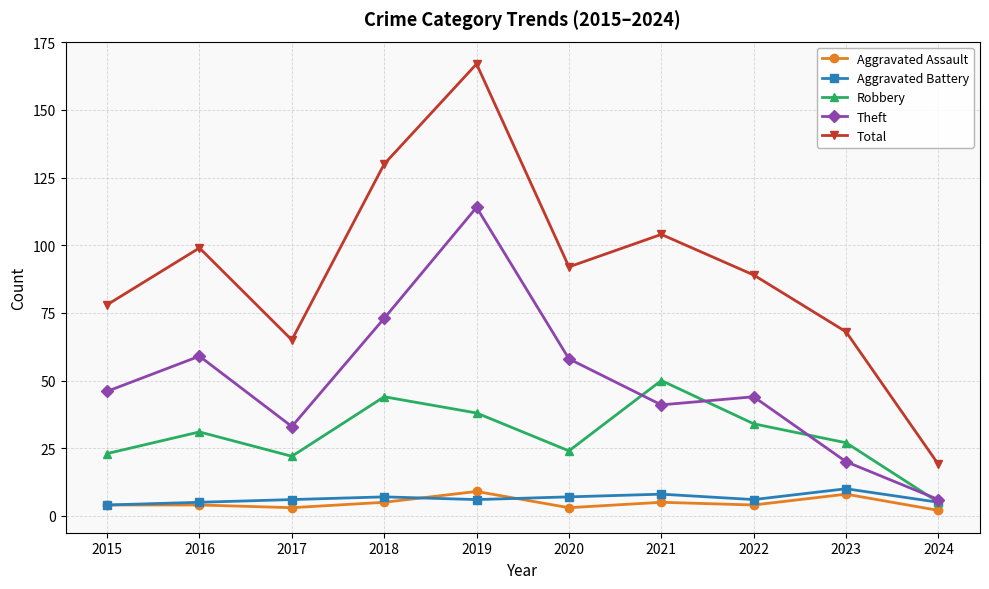

True or false: Aggravated Assault and Total cross at least once.

False